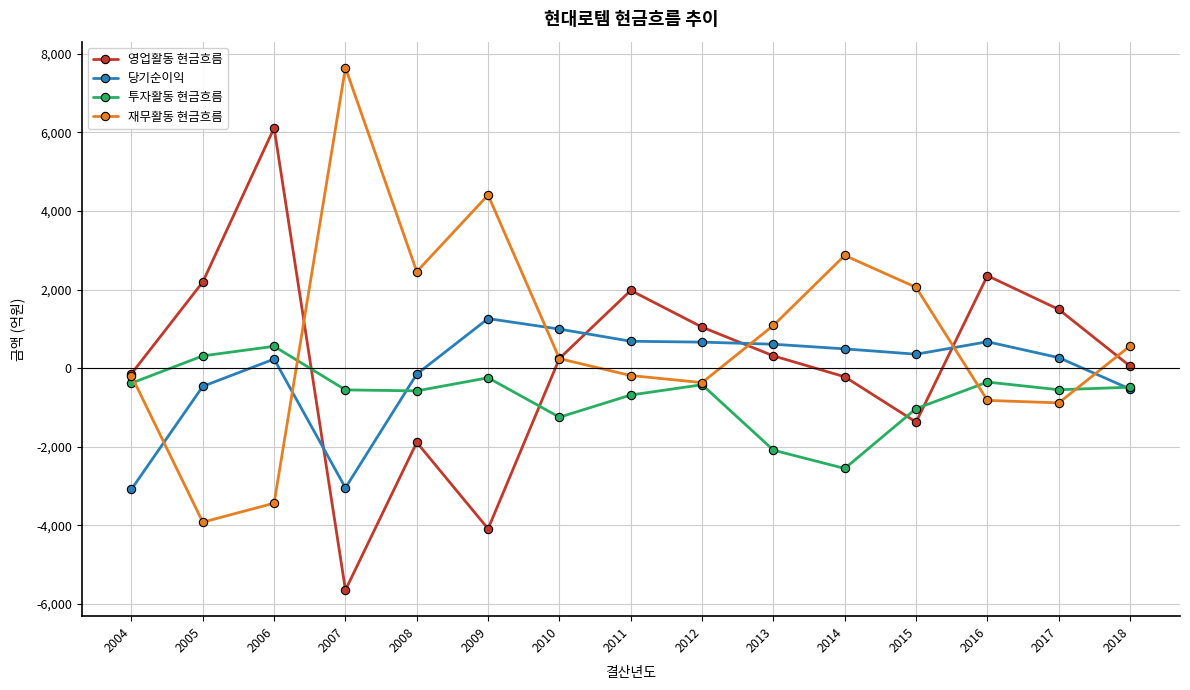

Rank the series at 2008 from lowest to highest value.

영업활동 현금흐름, 투자활동 현금흐름, 당기순이익, 재무활동 현금흐름